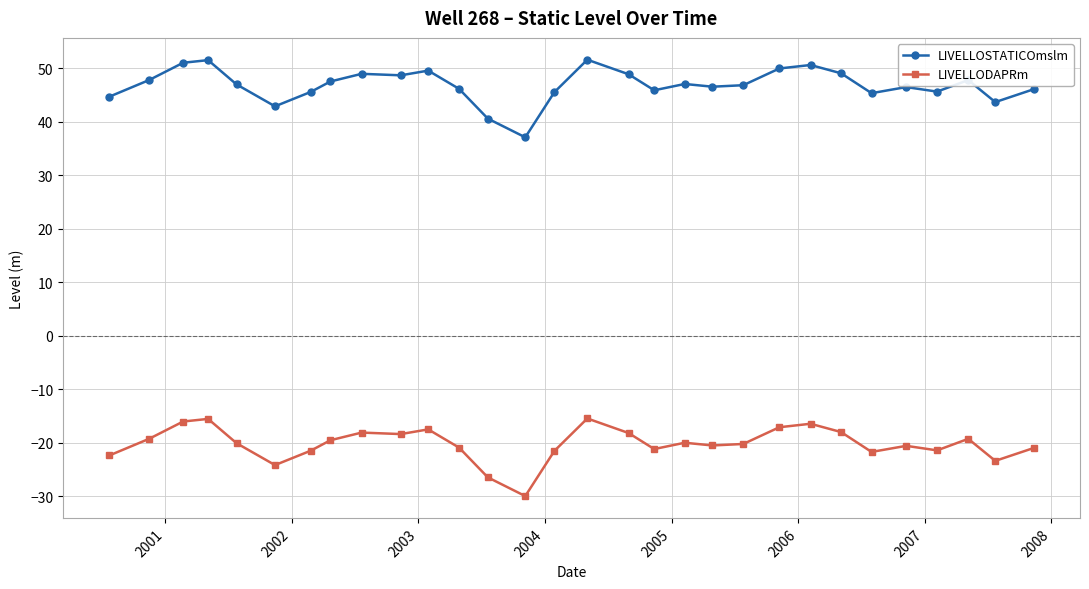

True or false: LIVELLOSTATICOmslm and LIVELLODAPRm cross at least once.

False